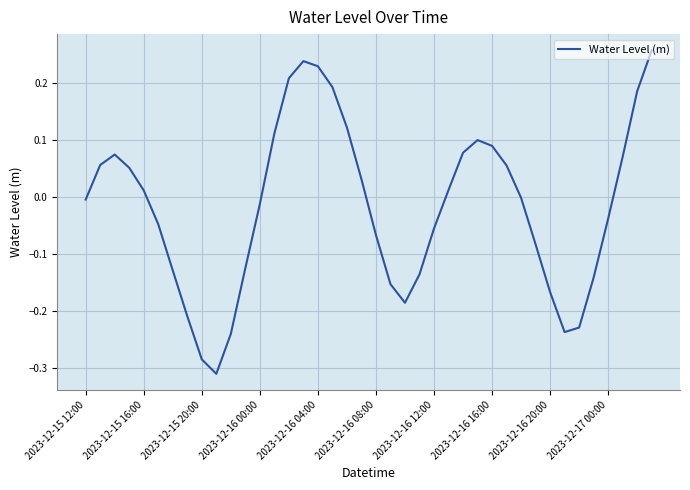

What is the difference between the maximum and minimum values?

0.6